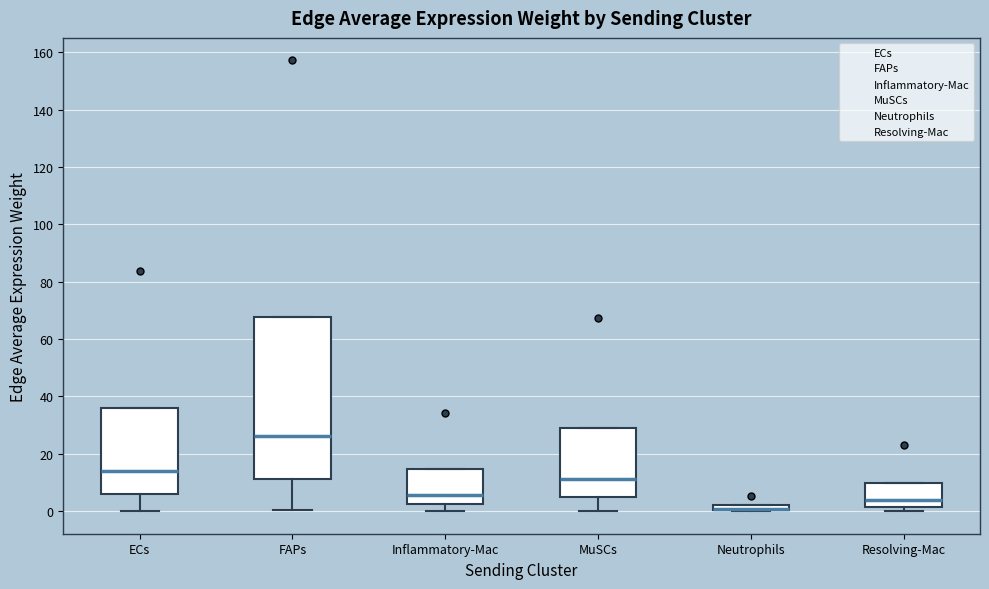

Where is the upper edge of the box for Neutrophils on the y-axis? The values are not printed on the chart, so give them approximately, as read against the axis.

2